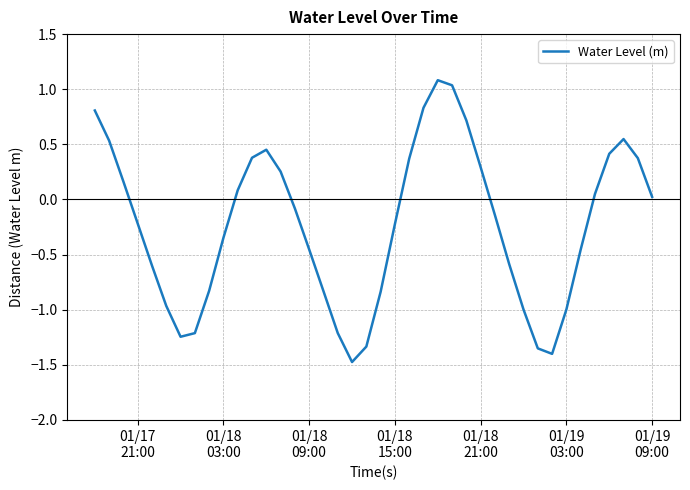

What is the smallest value displayed?

-1.5